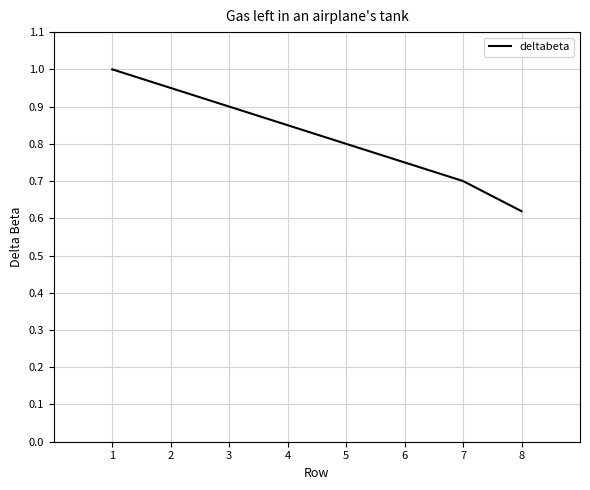

The value at 7 is 1.1. True or false?

False